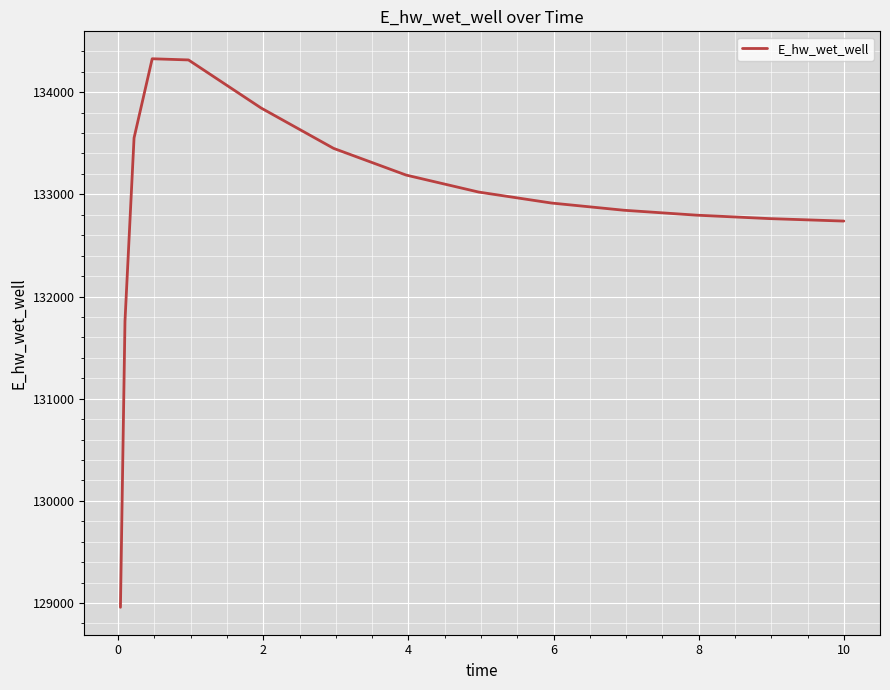

What is the smallest value displayed?

128958.3